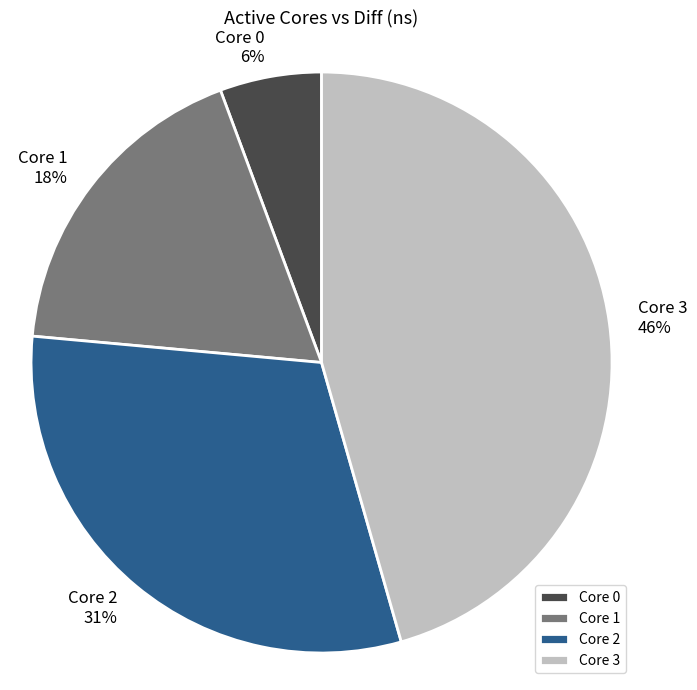

True or false: Core 1 accounts for 29% of the total.

False